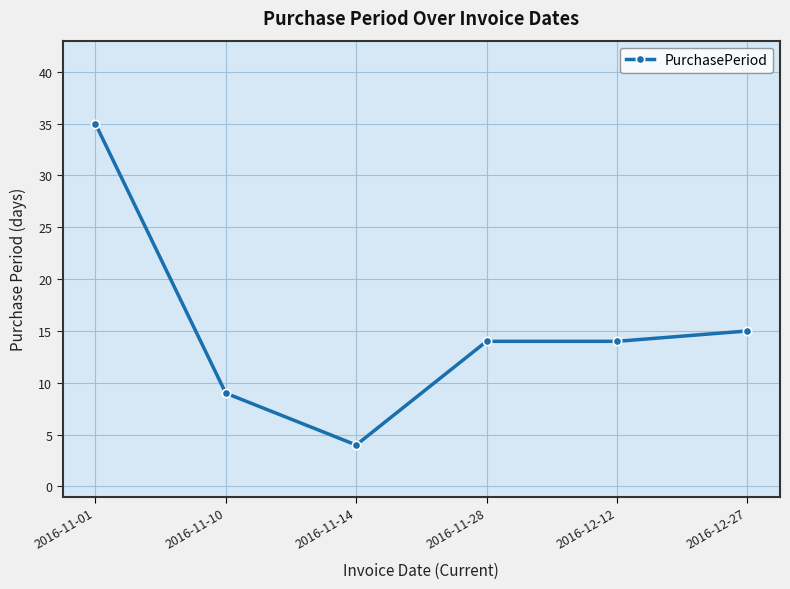

Between 2016-11-10 and 2016-12-12, which is larger?

2016-12-12